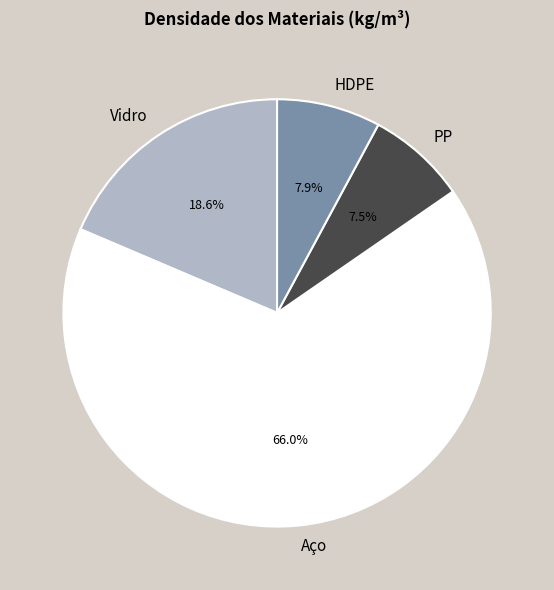

Which category has the biggest portion of the pie?

Aço